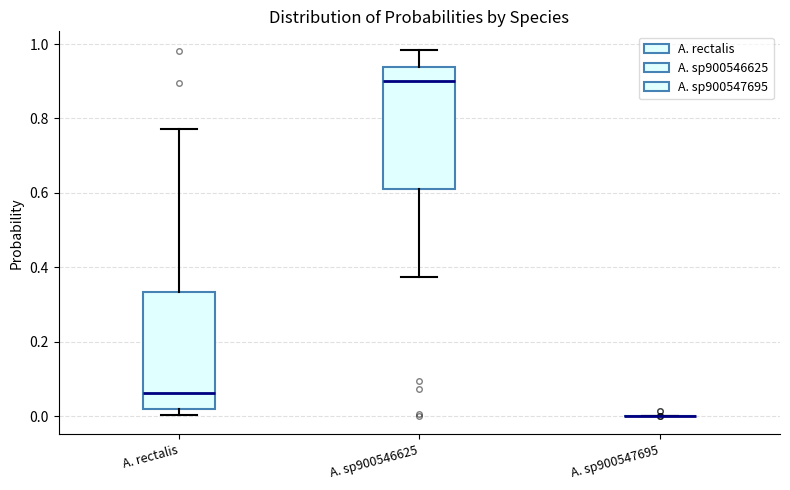

Reading left to right, transcribe this box plot: for each box, give where its median line is, the range the box spans, and where its two whiskers end, as read against the y-axis. The values are not printed on the chart, so give them approximately, as read against the axis.

A. rectalis: median 0.06, box 0.02 to 0.34, whiskers 0.00 to 0.78
A. sp900546625: median 0.90, box 0.60 to 0.94, whiskers 0.38 to 0.98
A. sp900547695: box collapsed to a line at 0.00, whiskers 0.00 to 0.00